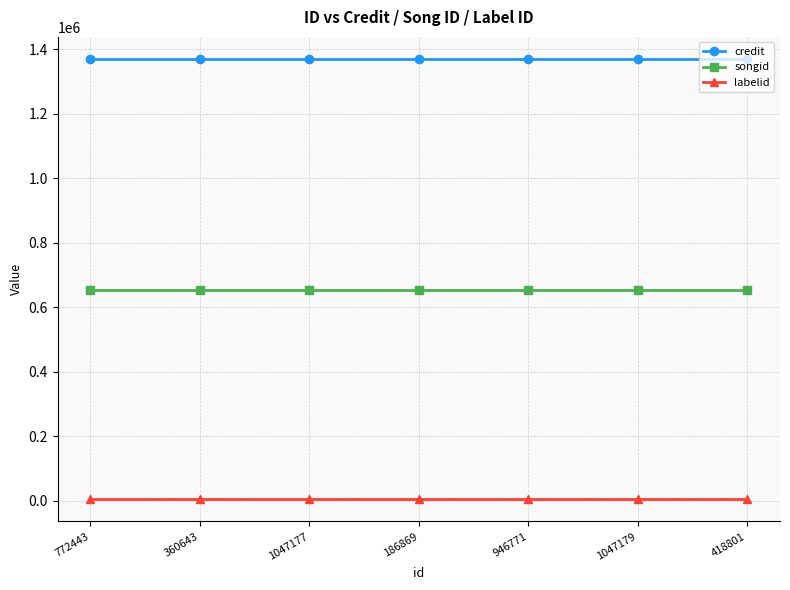

The credit series shows 1370064 at 946771. True or false?

True